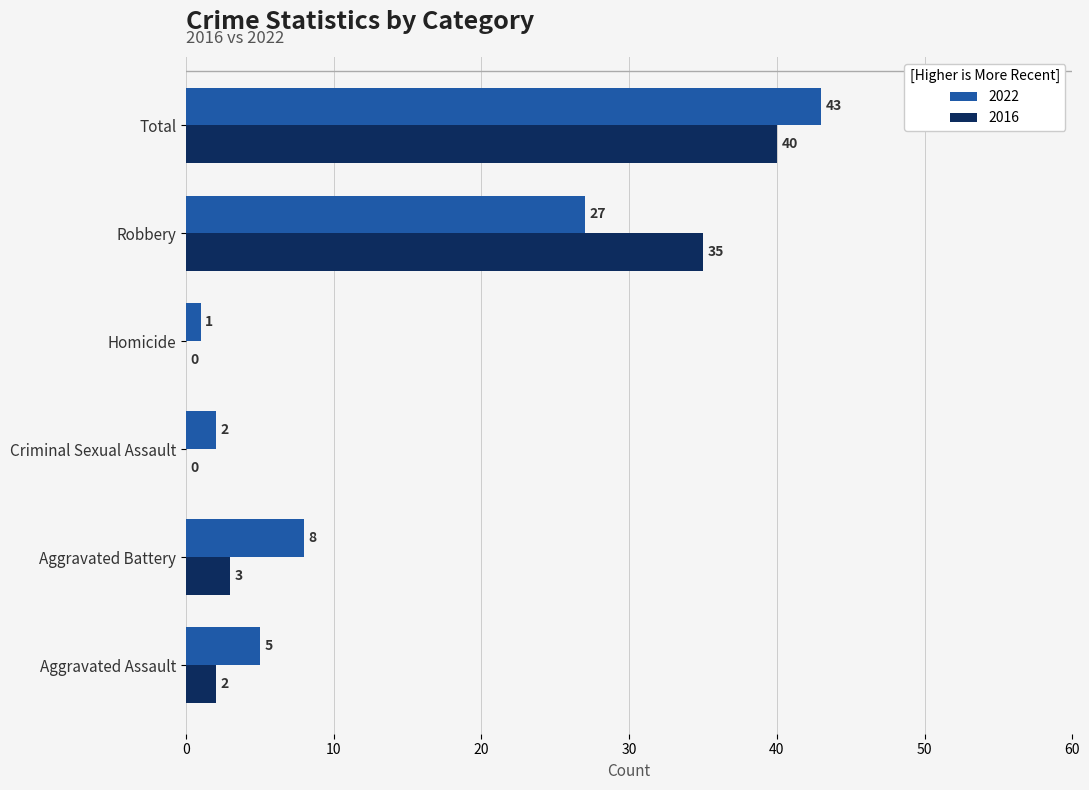

What is the total value across all series at Aggravated Assault?

7